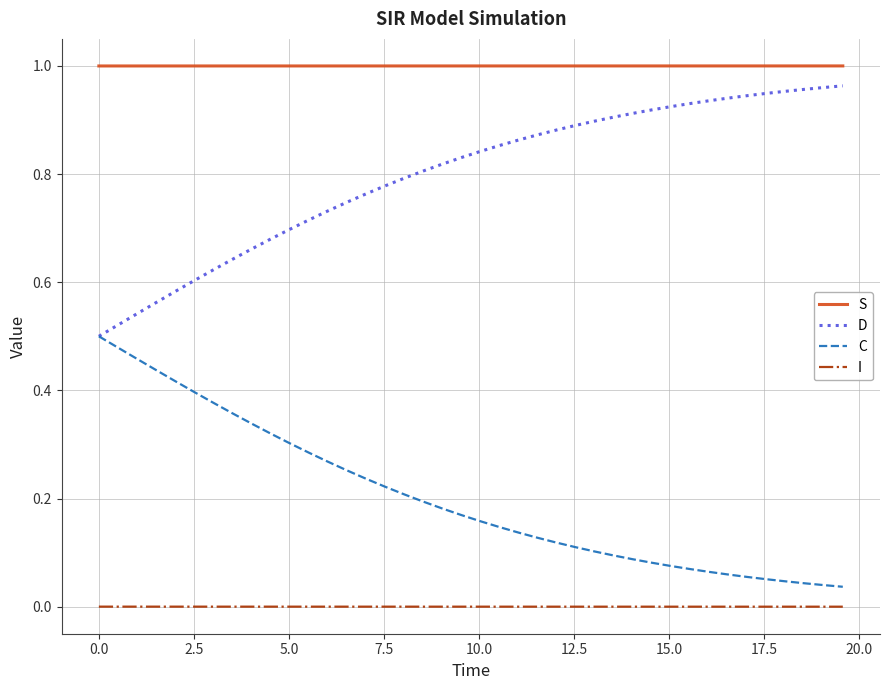

List the series in order of their overall mean, highest first.

S, D, C, I